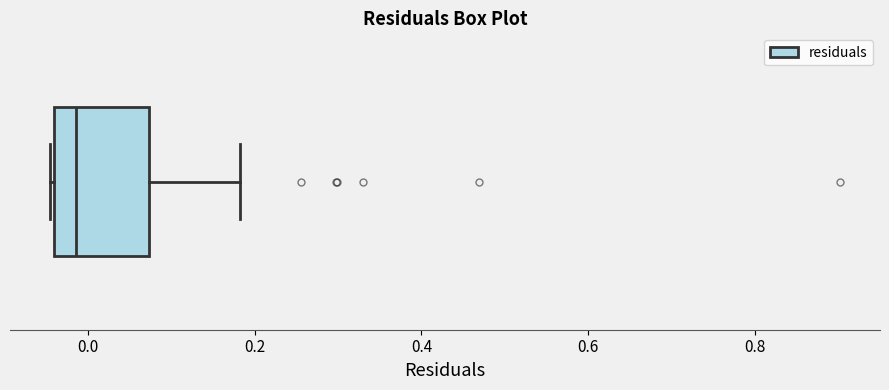

Read this box plot against the x-axis: the position of the median line, the range covered by the box, and the ends of both whiskers. The values are not printed on the chart, so give them approximately, as read against the axis.

median -0.02, box -0.04 to 0.08, whiskers -0.04 to 0.18